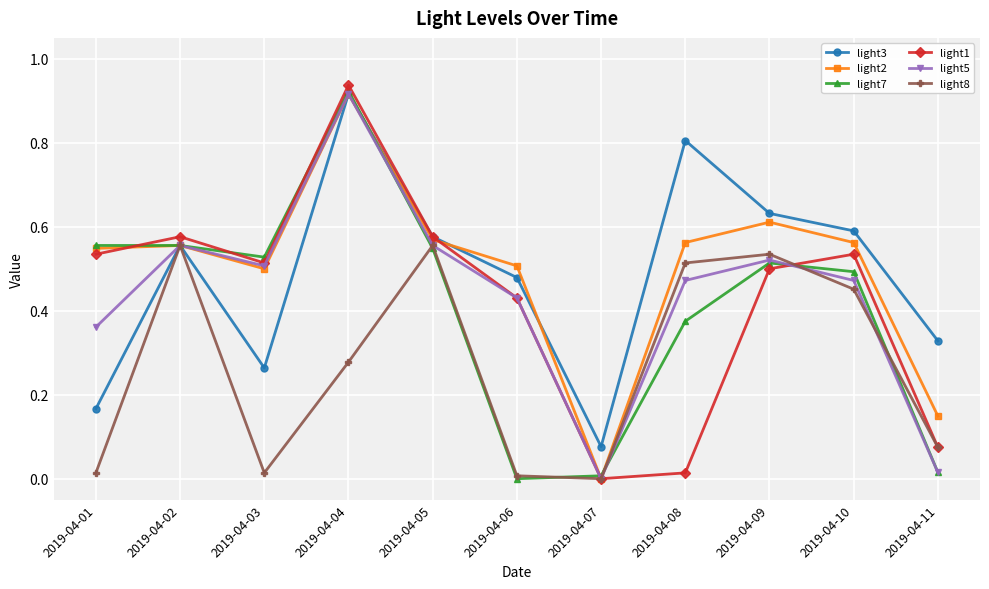

At which label does light2 reach its peak?

2019-04-04